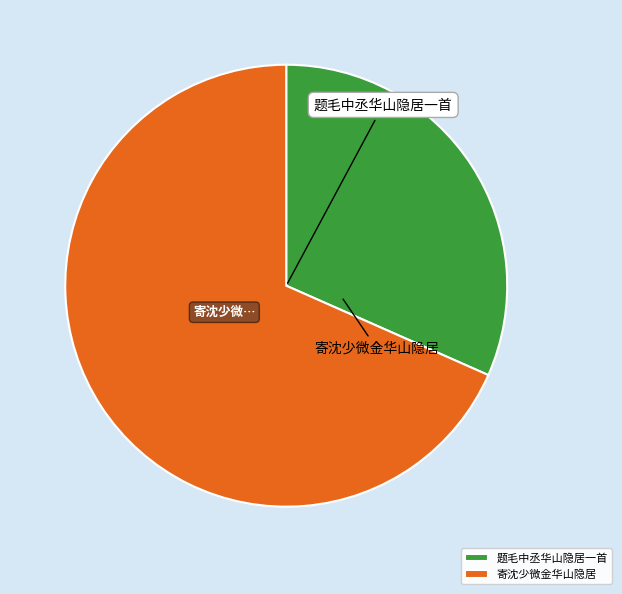

Combined, do 题毛中丞华山隐居一首 and 寄沈少微金华山隐居 account for over 50%?

Yes